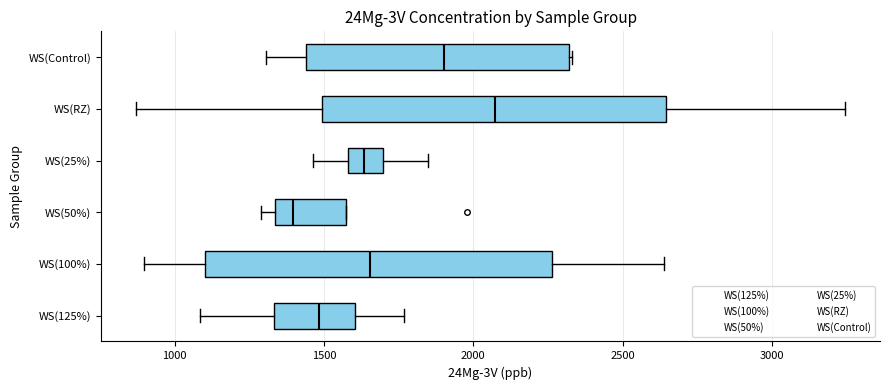

Reading bottom to top, transcribe this box plot: for each box, give where its median line is, the range the box spans, and where its two whiskers end, as read against the x-axis. The values are not printed on the chart, so give them approximately, as read against the axis.

WS(125%): median 1500, box 1350 to 1600, whiskers 1100 to 1750
WS(100%): median 1650, box 1100 to 2250, whiskers 900 to 2650
WS(50%): median 1400, box 1350 to 1600, whiskers 1300 to 1600
WS(25%): median 1650, box 1600 to 1700, whiskers 1450 to 1850
WS(RZ): median 2050, box 1500 to 2650, whiskers 850 to 3250
WS(Control): median 1900, box 1450 to 2300, whiskers 1300 to 2350